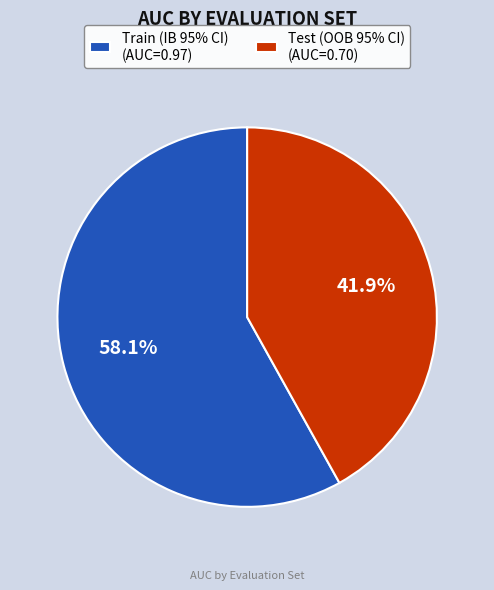

Rank the categories by value from highest to lowest.

Train (IB 95% CI), Test (OOB 95% CI)